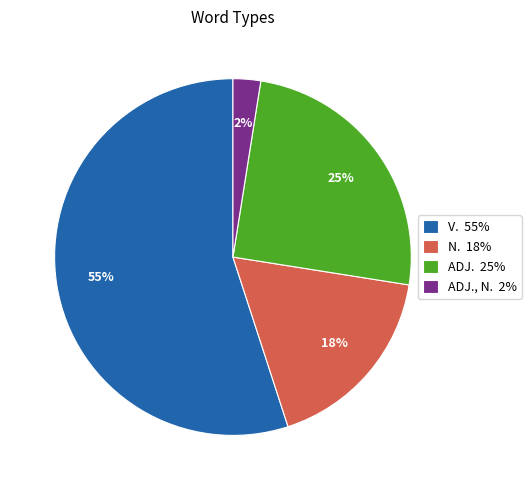

Do ADJ., N. 2% and V. 55% together represent more than half of the pie?

Yes